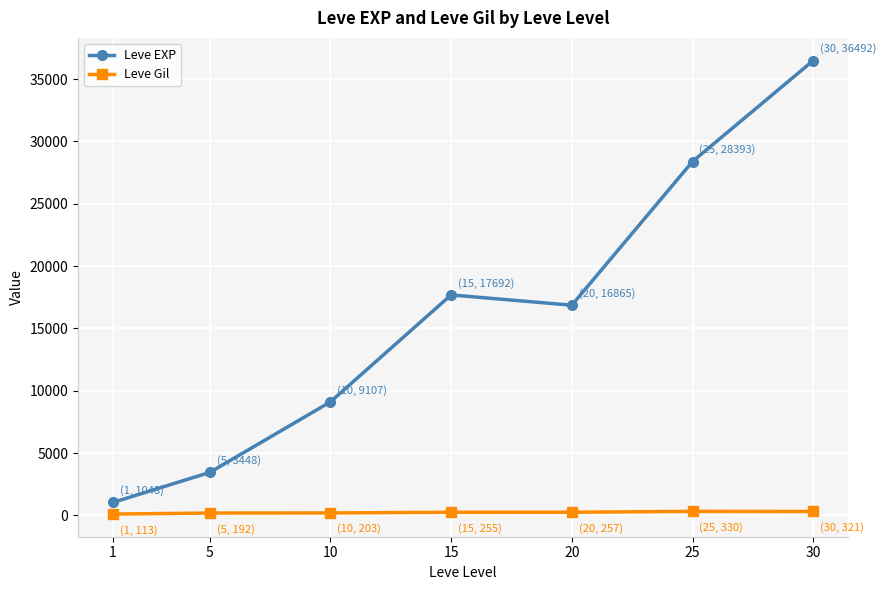

How many values in the Leve Gil series exceed 254?

4